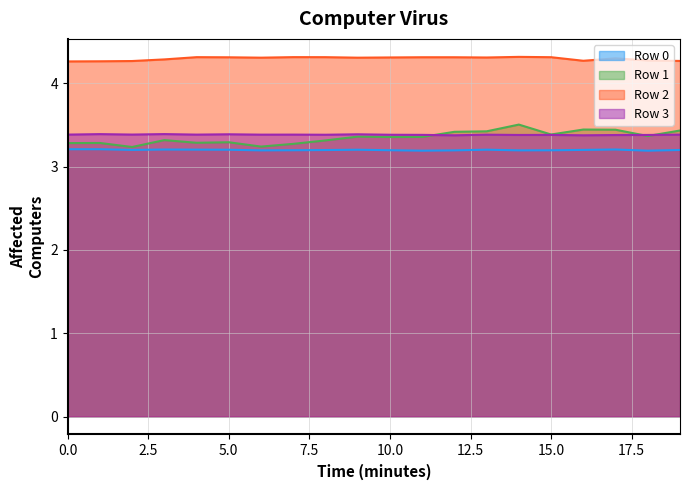

What is the approximate value of Row 2 at 3?

4.3